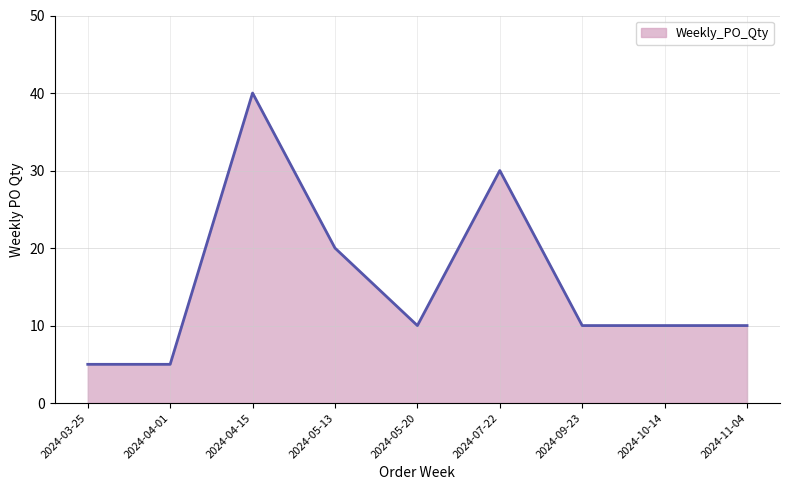

Count the number of data series in this chart.

1